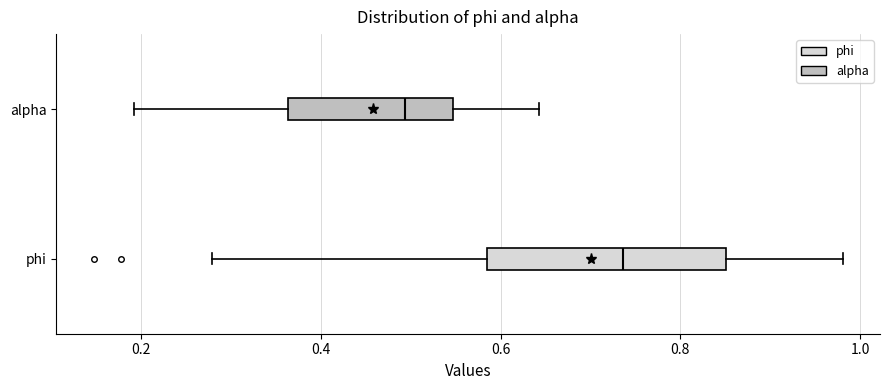

Reading bottom to top, read every box against the x-axis: the position of its median line, the range the box covers, and the ends of its whiskers. The values are not printed on the chart, so give them approximately, as read against the axis.

phi: median 0.74, box 0.58 to 0.86, whiskers 0.28 to 0.98
alpha: median 0.50, box 0.36 to 0.54, whiskers 0.20 to 0.64